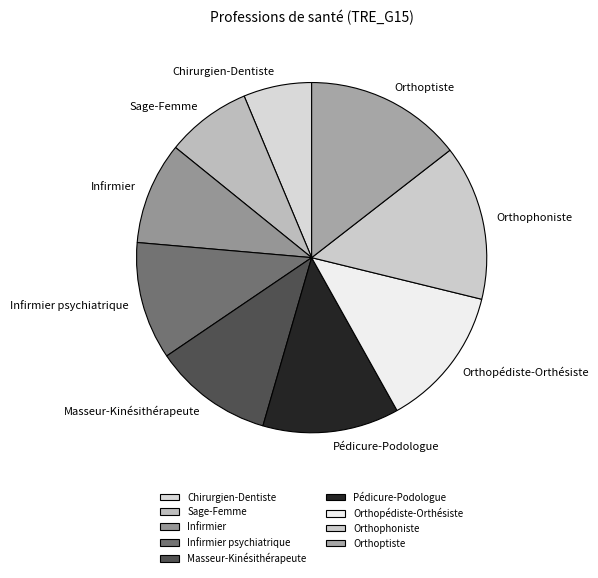

Is there any slice that represents more than half of the pie?

No